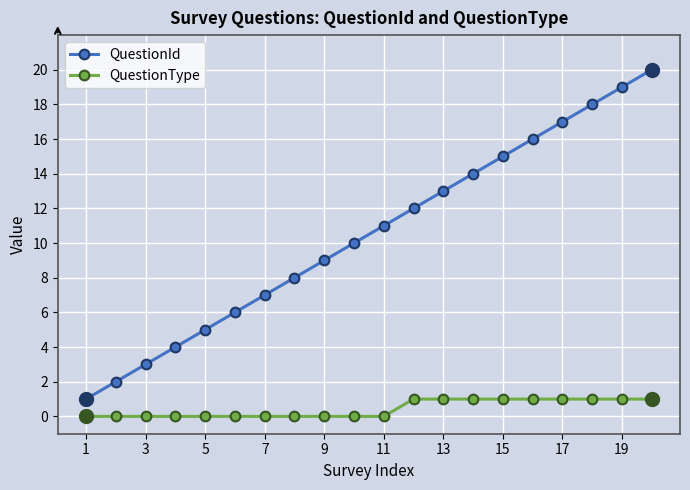

What is the sum of all QuestionId values?

210